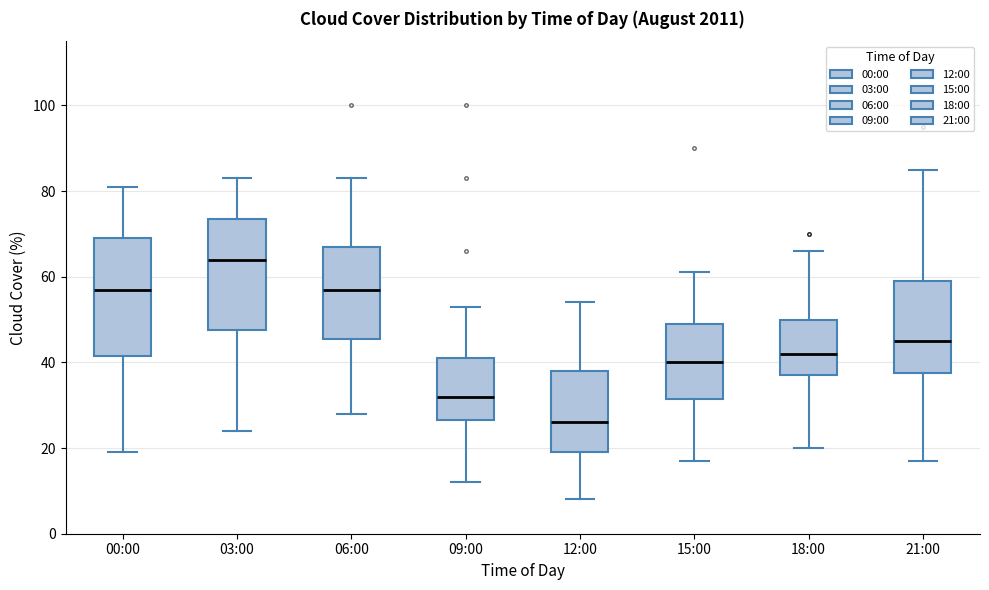

Which box's median line is the lowest?

12:00